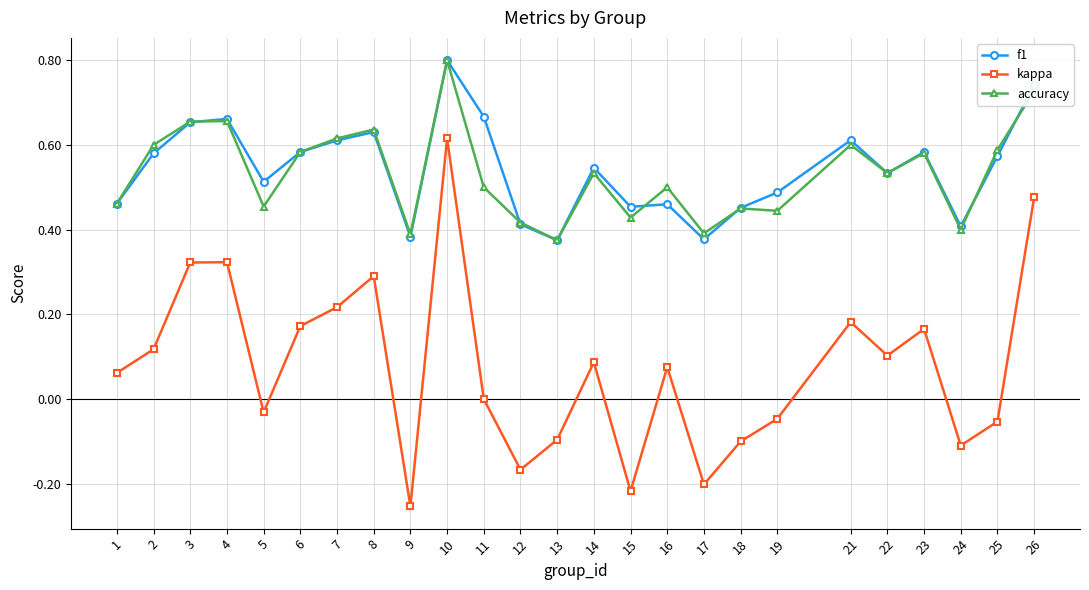

What is the highest value of the accuracy series?

0.8